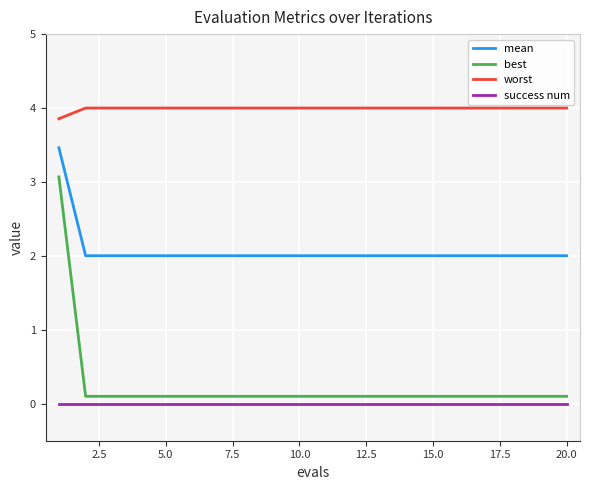

How many lines are shown in the chart?

4